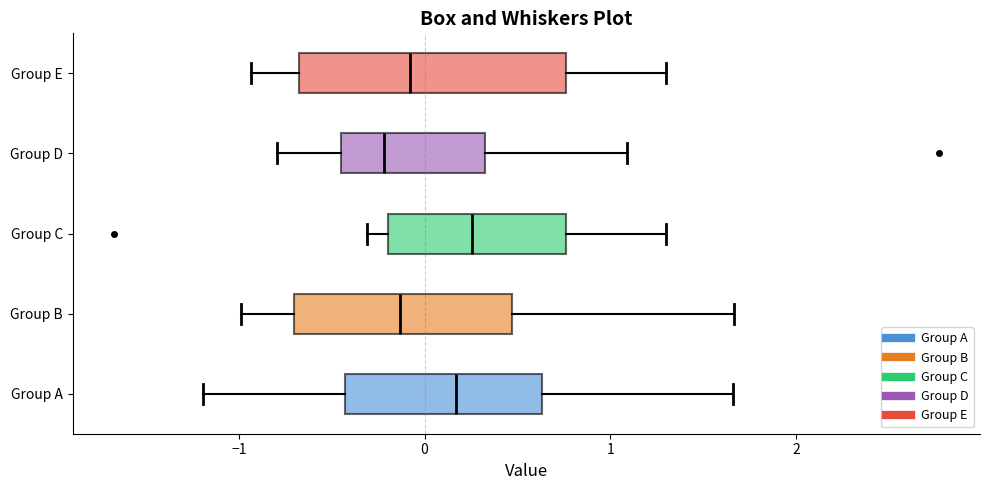

Where does the median line of the box for Group D sit on the x-axis? The values are not printed on the chart, so give them approximately, as read against the axis.

-0.2